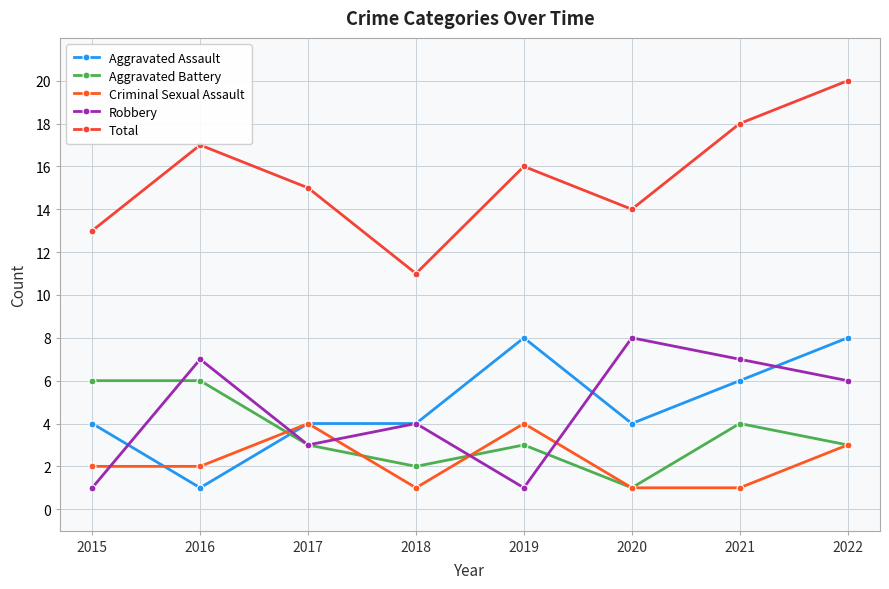

True or false: Aggravated Assault and Total intersect in this chart.

False